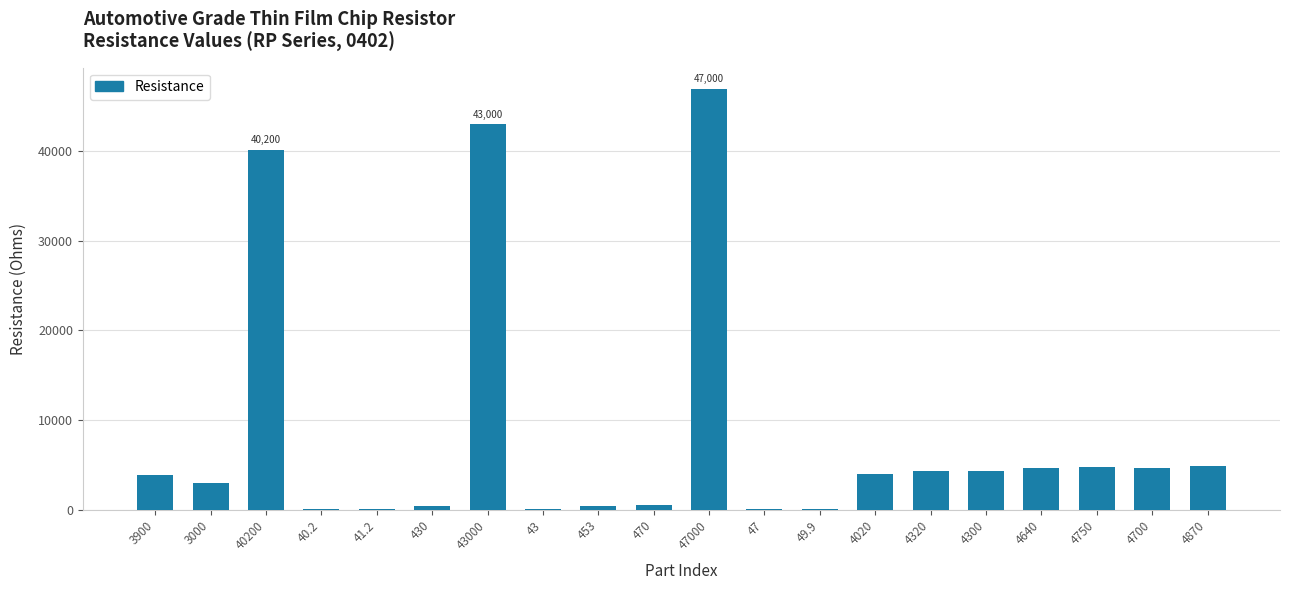

Read the value at 4700.

4700.0